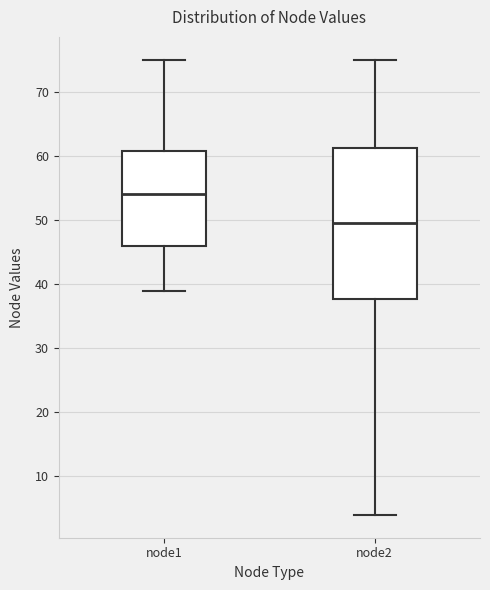

Where is the upper edge of the box for node1 on the y-axis? The values are not printed on the chart, so give them approximately, as read against the axis.

61